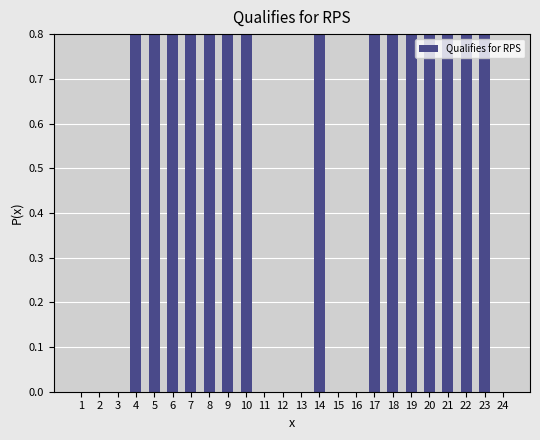

The value at 3 is -1. True or false?

False